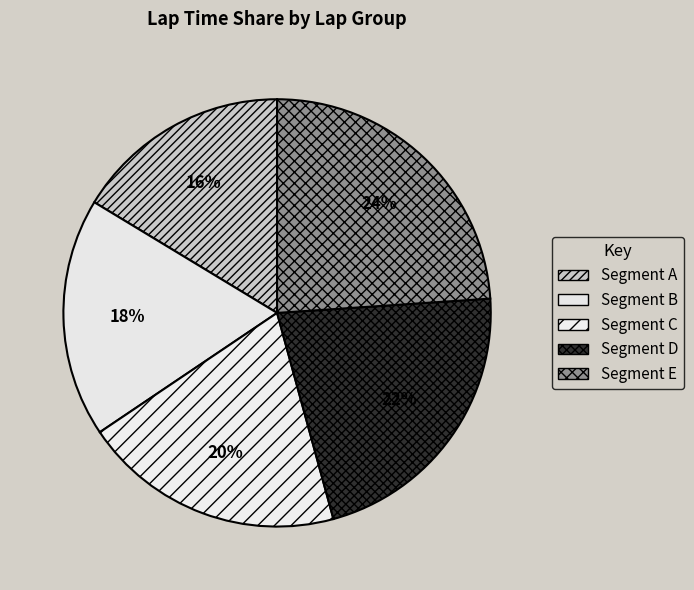

Rank the categories by value from lowest to highest.

Segment A, Segment B, Segment C, Segment D, Segment E